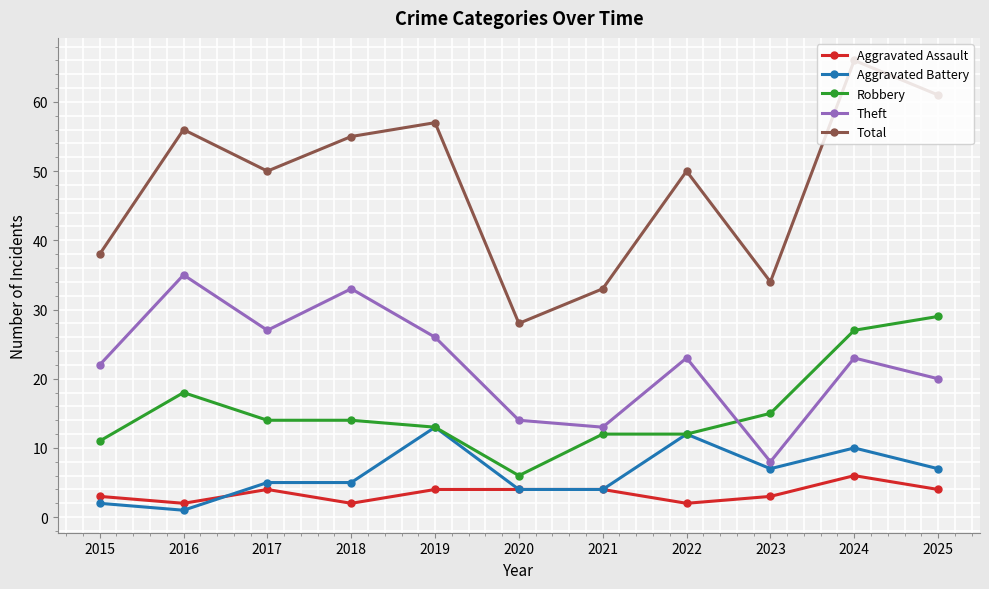

How many interior local peaks does the Total series have?

4